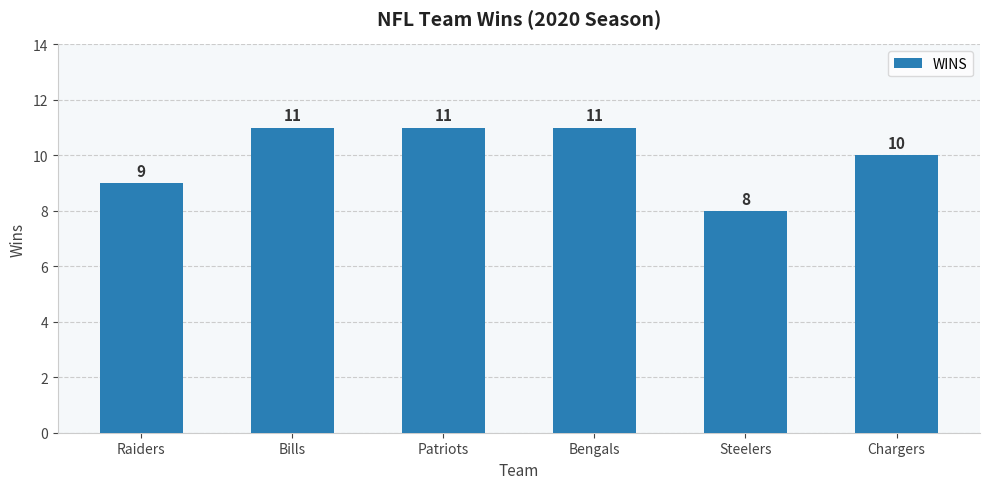

Approximately how many times larger is the value at Patriots compared to Chargers?

1.1